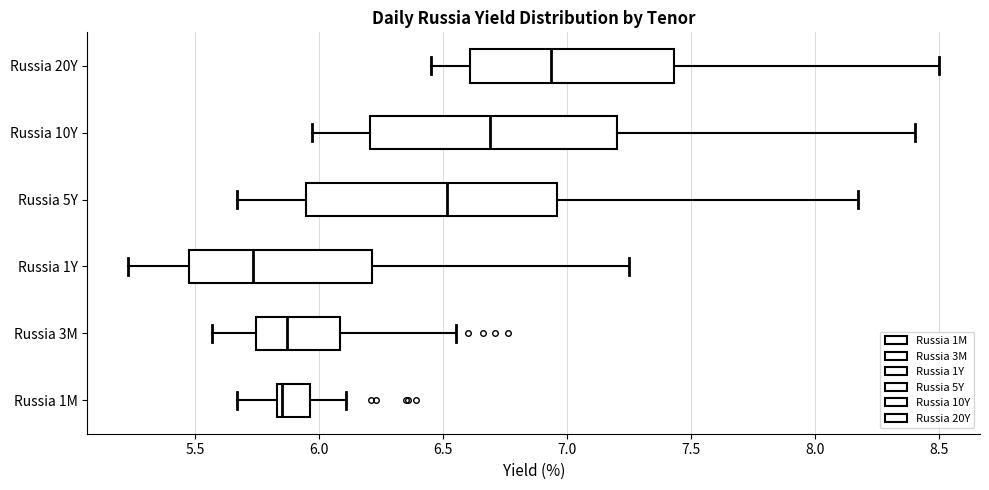

Where does the left whisker of the box for Russia 20Y end on the x-axis? The values are not printed on the chart, so give them approximately, as read against the axis.

6.45